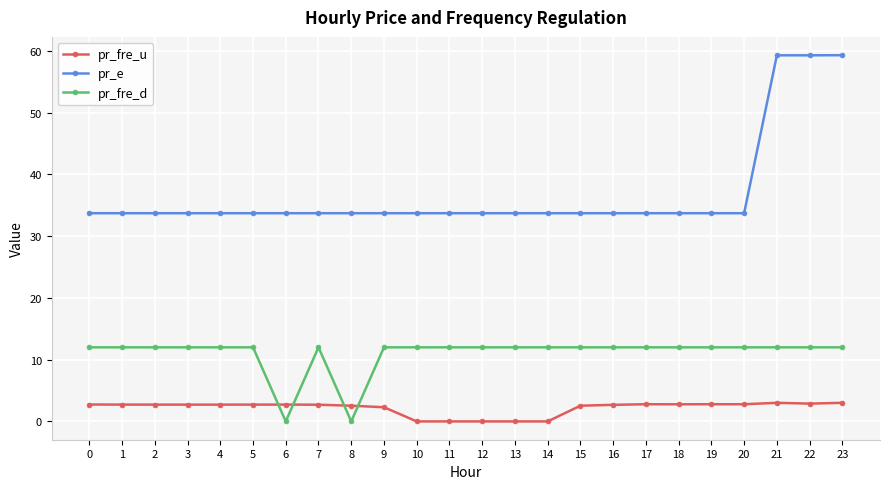

Rank the series by their maximum value, from highest to lowest.

pr_e, pr_fre_d, pr_fre_u